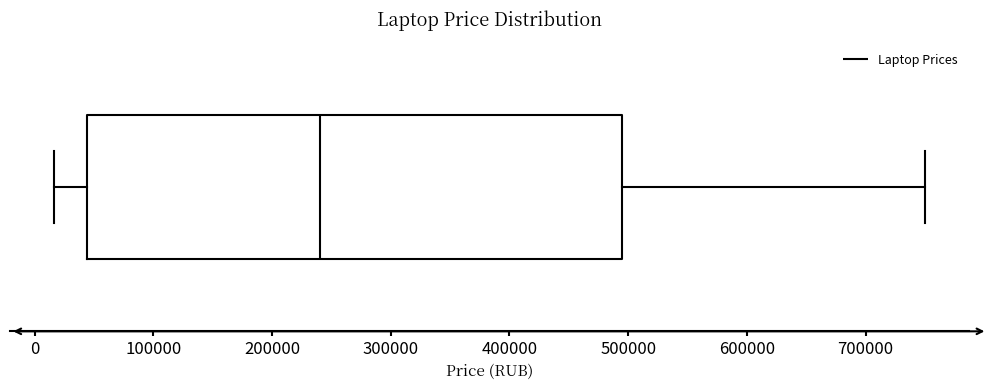

Transcribe this box plot: give where the median line is, the range the box spans, and where the two whiskers end, as read against the x-axis. The values are not printed on the chart, so give them approximately, as read against the axis.

median 240000, box 40000 to 490000, whiskers 20000 to 750000